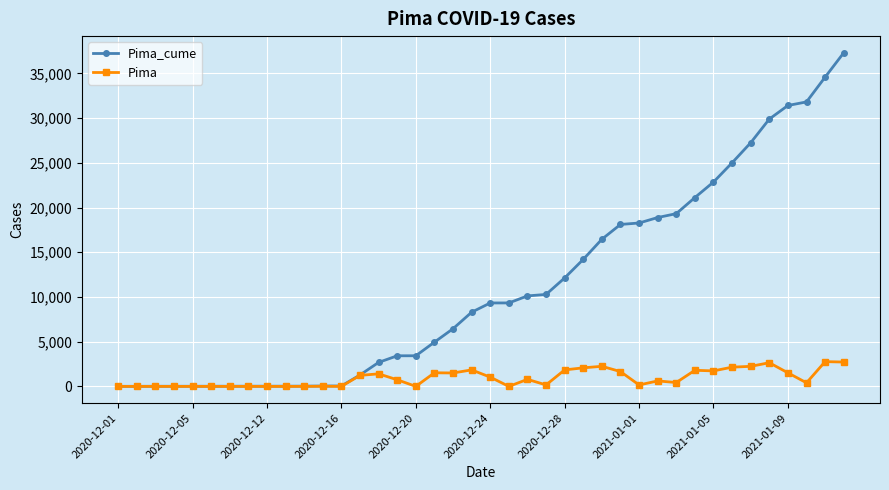

Rank the series by their maximum value, from lowest to highest.

Pima, Pima_cume